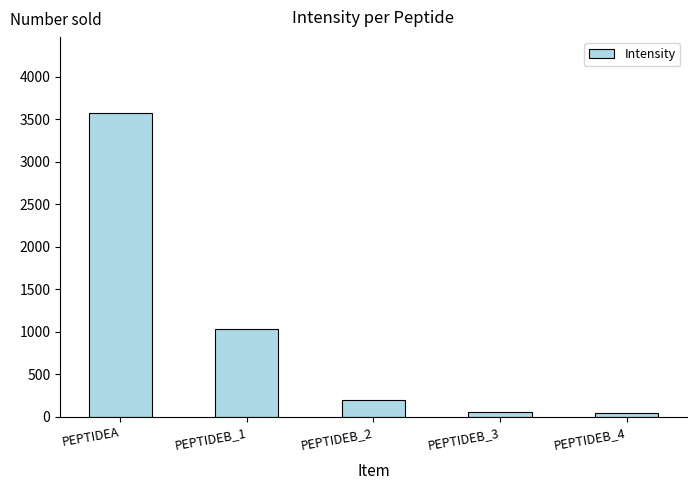

What is the change in value from PEPTIDEA to PEPTIDEB_1?

-2539.7